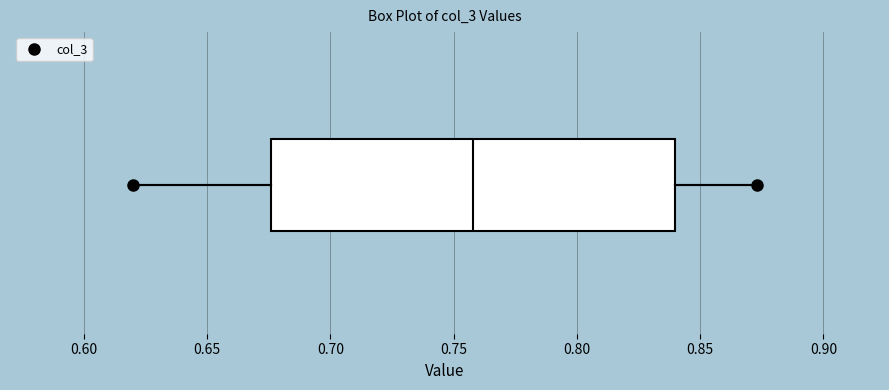

Where does the right whisker of the box end on the x-axis? The values are not printed on the chart, so give them approximately, as read against the axis.

0.875